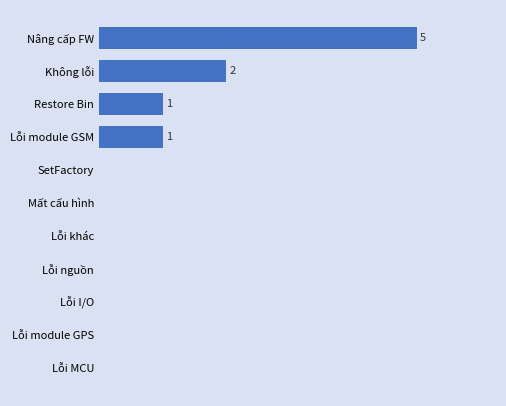

At which label is the value closest to 2?

Không lỗi